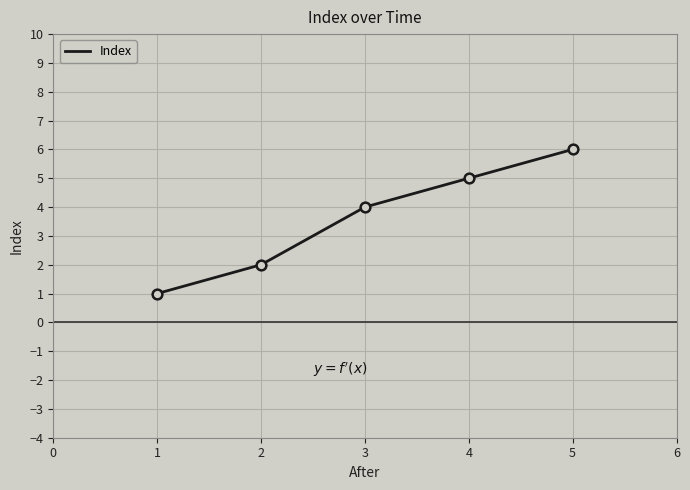

The chart shows a value of 5 at 4. True or false?

True